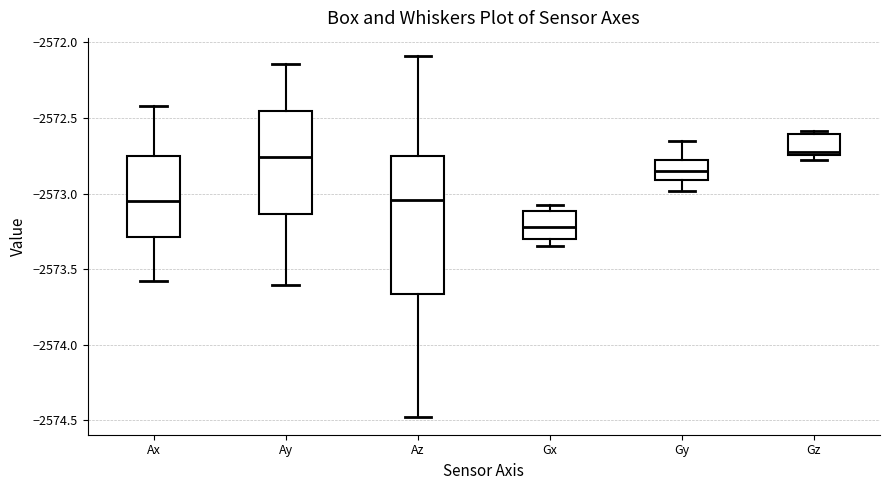

Which box's median line is the lowest?

Gx